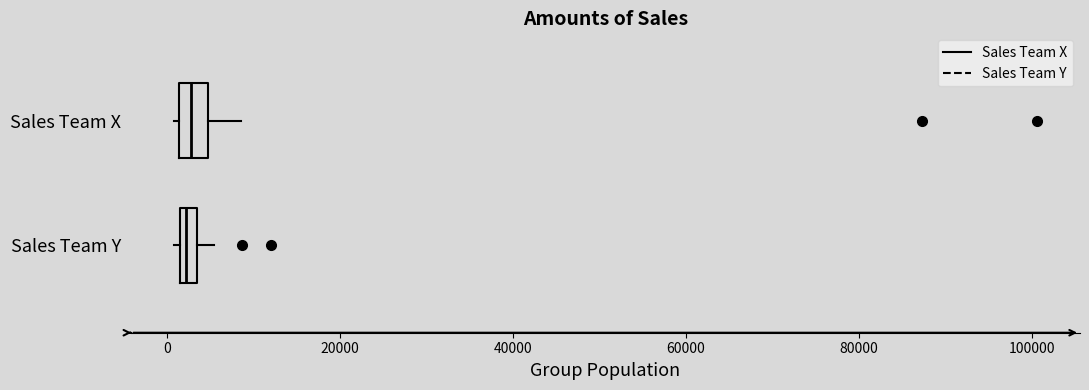

Where is the left edge of the box for Sales Team Y on the x-axis? The values are not printed on the chart, so give them approximately, as read against the axis.

2000